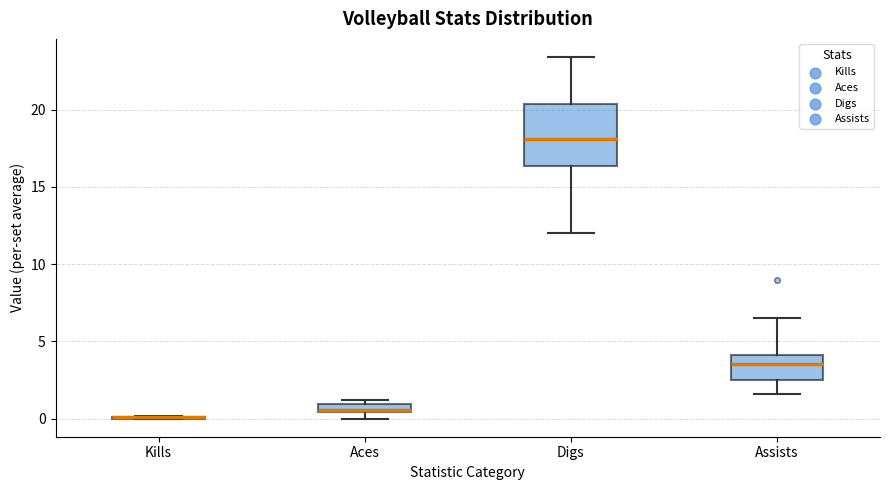

Which box is the tallest, from its lower edge to its upper edge?

Digs